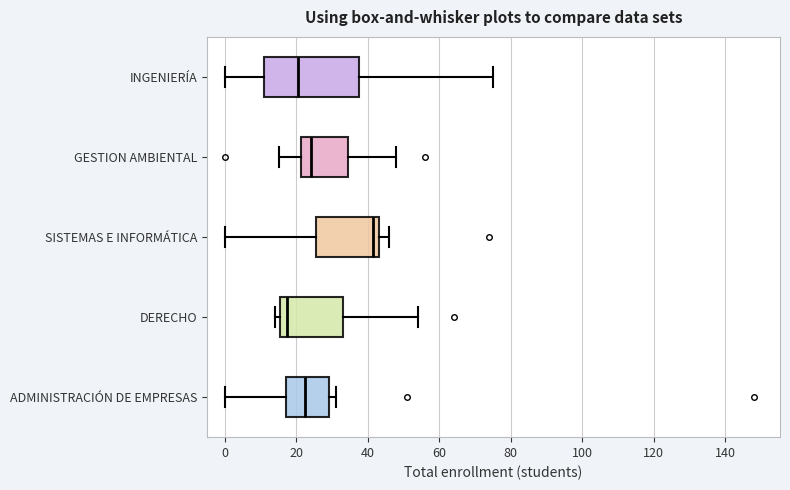

Reading bottom to top, transcribe this box plot: for each box, give where its median line is, the range the box spans, and where its two whiskers end, as read against the x-axis. The values are not printed on the chart, so give them approximately, as read against the axis.

ADMINISTRACIÓN DE EMPRESAS: median 22, box 18 to 30, whiskers 0 to 32
DERECHO: median 18, box 16 to 34, whiskers 14 to 54
SISTEMAS E INFORMÁTICA: median 42, box 26 to 44, whiskers 0 to 46
GESTION AMBIENTAL: median 24, box 22 to 34, whiskers 16 to 48
INGENIERÍA: median 20, box 12 to 38, whiskers 0 to 76